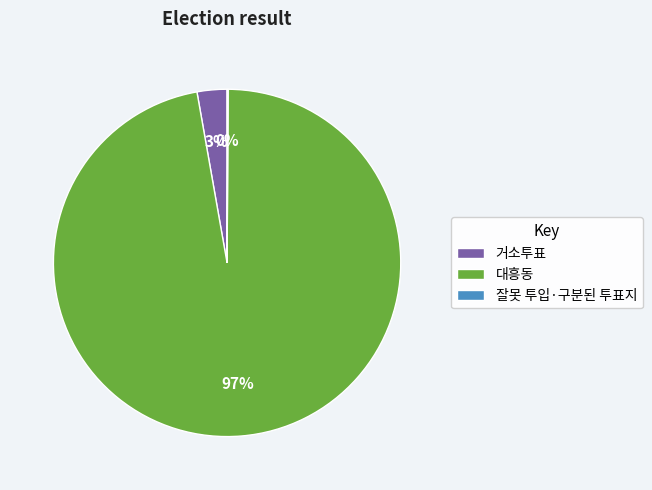

True or false: 대흥동 accounts for 97% of the total.

True